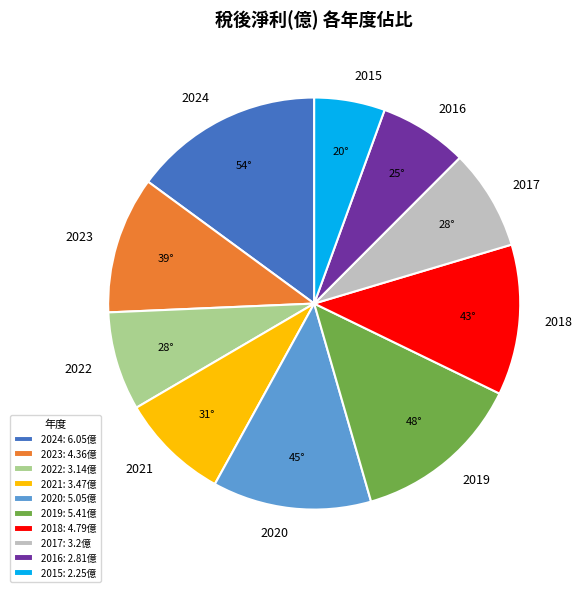

Which category has the smallest portion of the pie?

2015